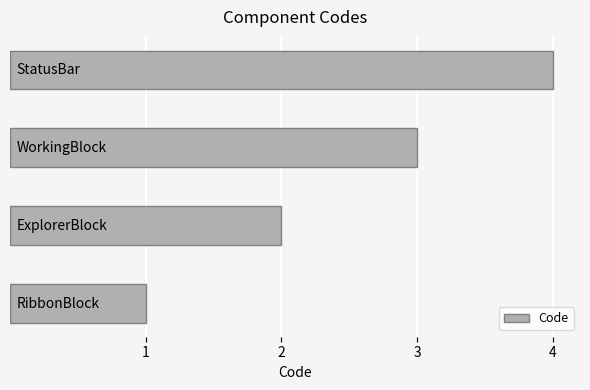

What is the difference between the maximum and minimum values?

3